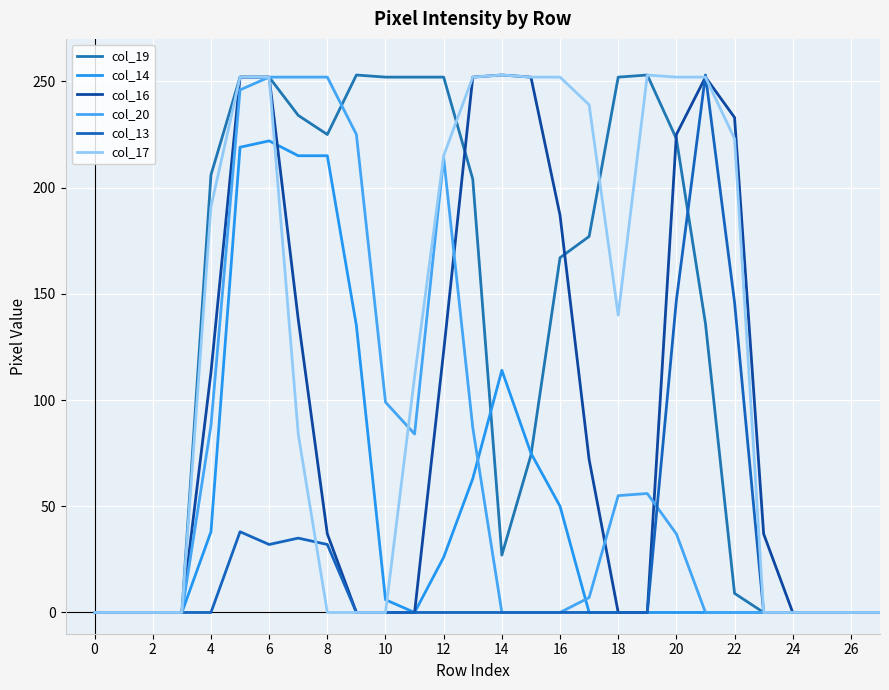

Is this an area chart (filled region under the line)?

No